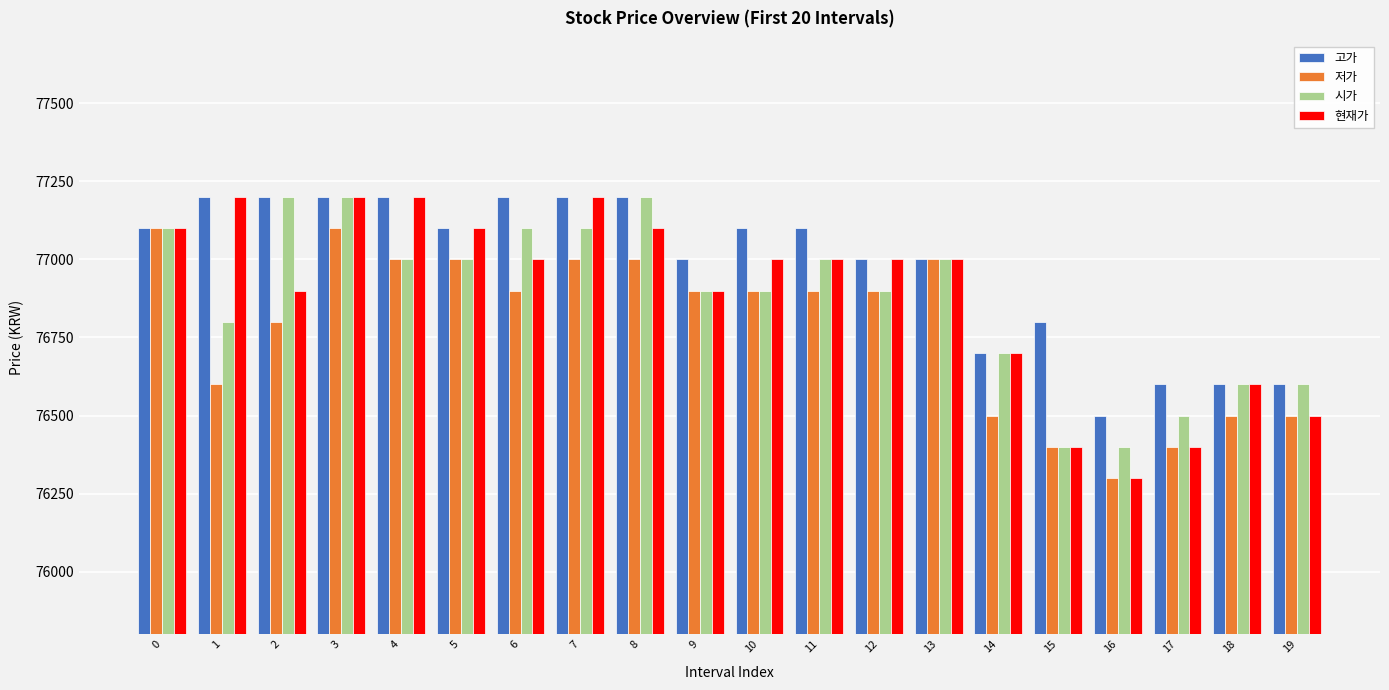

Reading left to right, extract all data points from this chart.

고가: 0=77100	1=77200	2=77200	3=77200	4=77200	5=77100	6=77200	7=77200	8=77200	9=77000	10=77100	11=77100	12=77000	13=77000	14=76700	15=76800	16=76500	17=76600	18=76600	19=76600
저가: 0=77100	1=76600	2=76800	3=77100	4=77000	5=77000	6=76900	7=77000	8=77000	9=76900	10=76900	11=76900	12=76900	13=77000	14=76500	15=76400	16=76300	17=76400	18=76500	19=76500
시가: 0=77100	1=76800	2=77200	3=77200	4=77000	5=77000	6=77100	7=77100	8=77200	9=76900	10=76900	11=77000	12=76900	13=77000	14=76700	15=76400	16=76400	17=76500	18=76600	19=76600
현재가: 0=77100	1=77200	2=76900	3=77200	4=77200	5=77100	6=77000	7=77200	8=77100	9=76900	10=77000	11=77000	12=77000	13=77000	14=76700	15=76400	16=76300	17=76400	18=76600	19=76500